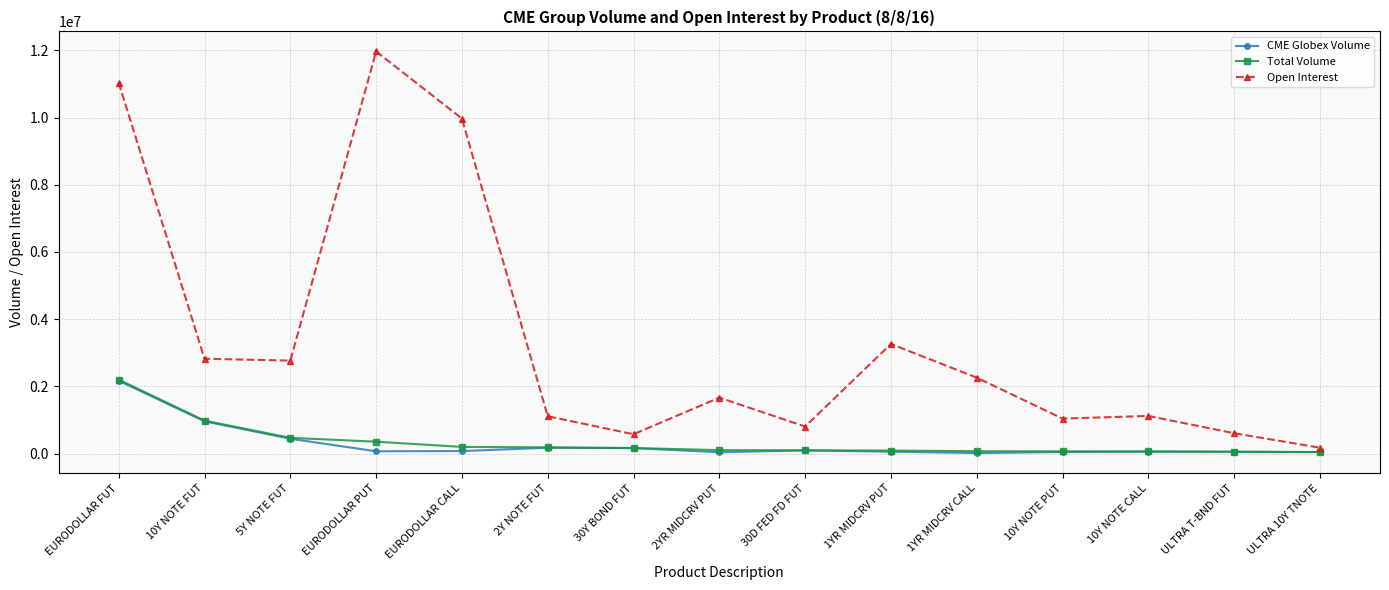

Which series has the widest spread of values?

Open Interest